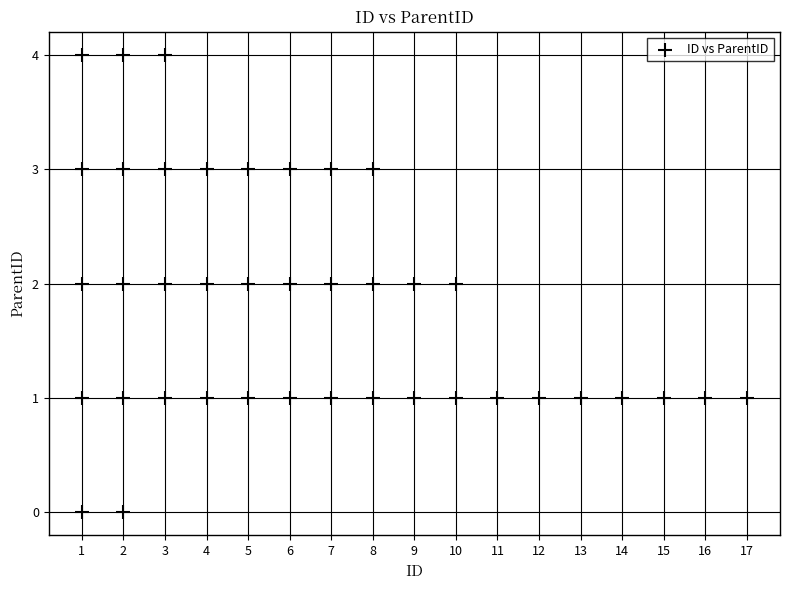

What is the range of X values (max minus min)?

16